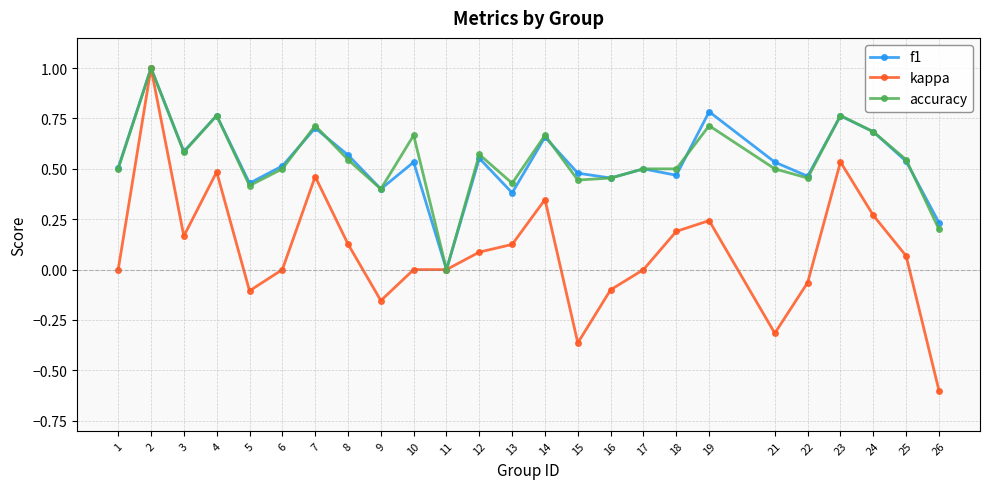

What is the highest value of the accuracy series?

1.0